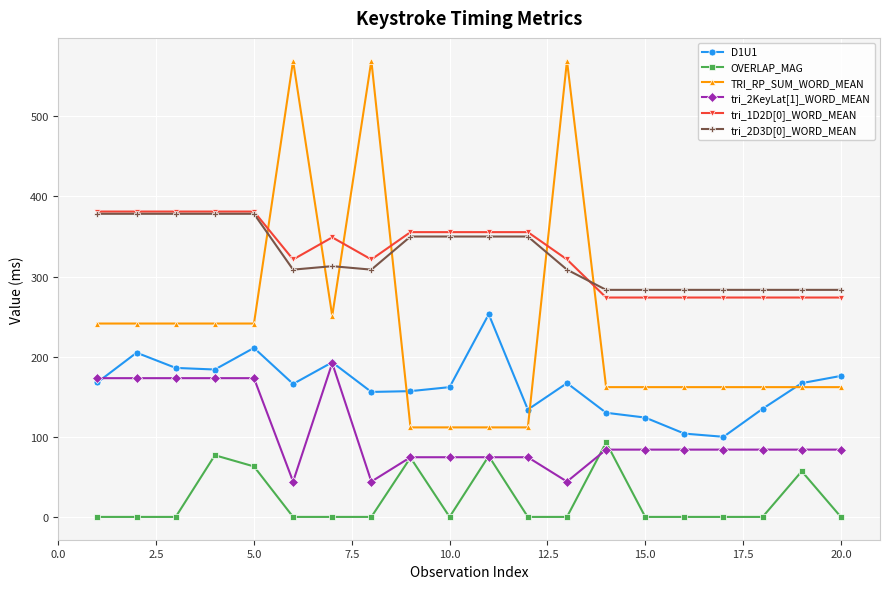

What is the maximum value for TRI_RP_SUM_WORD_MEAN?

569.5